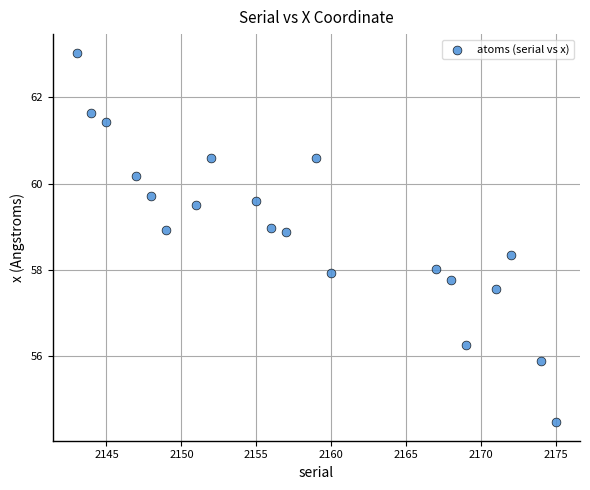

What is the range of X values (max minus min)?

32.0